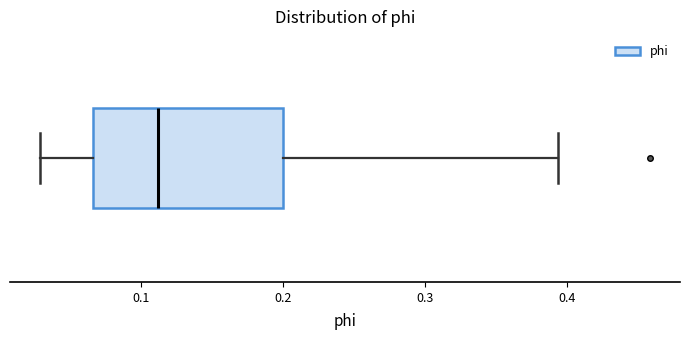

Where is the right edge of the box on the x-axis? The values are not printed on the chart, so give them approximately, as read against the axis.

0.20